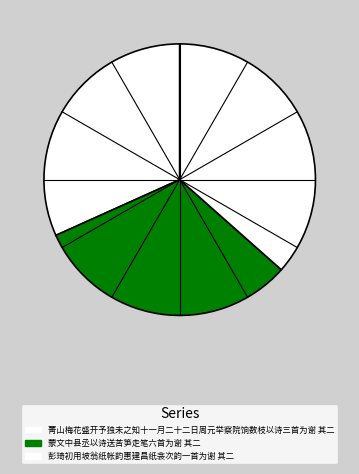

Rank the categories by value from lowest to highest.

菁山梅花盛开予独未之知十一月二十二日周元举察院饷数枝以诗三首为谢 其二, 蒙文中县丞以诗送苦笋走笔六首为谢 其二, 彭琦初用坡翁纸帐韵惠建昌纸衾次韵一首为谢 其二